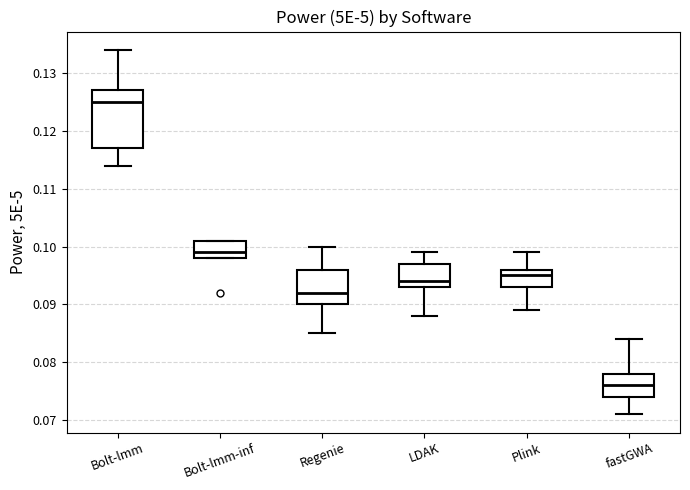

Reading left to right, read every box against the y-axis: the position of its median line, the range the box covers, and the ends of its whiskers. The values are not printed on the chart, so give them approximately, as read against the axis.

Bolt-lmm: median 0.125, box 0.117 to 0.127, whiskers 0.114 to 0.134
Bolt-lmm-inf: median 0.099, box 0.098 to 0.101, whiskers 0.098 to 0.101
Regenie: median 0.092, box 0.090 to 0.096, whiskers 0.085 to 0.100
LDAK: median 0.094, box 0.093 to 0.097, whiskers 0.088 to 0.099
Plink: median 0.095, box 0.093 to 0.096, whiskers 0.089 to 0.099
fastGWA: median 0.076, box 0.074 to 0.078, whiskers 0.071 to 0.084